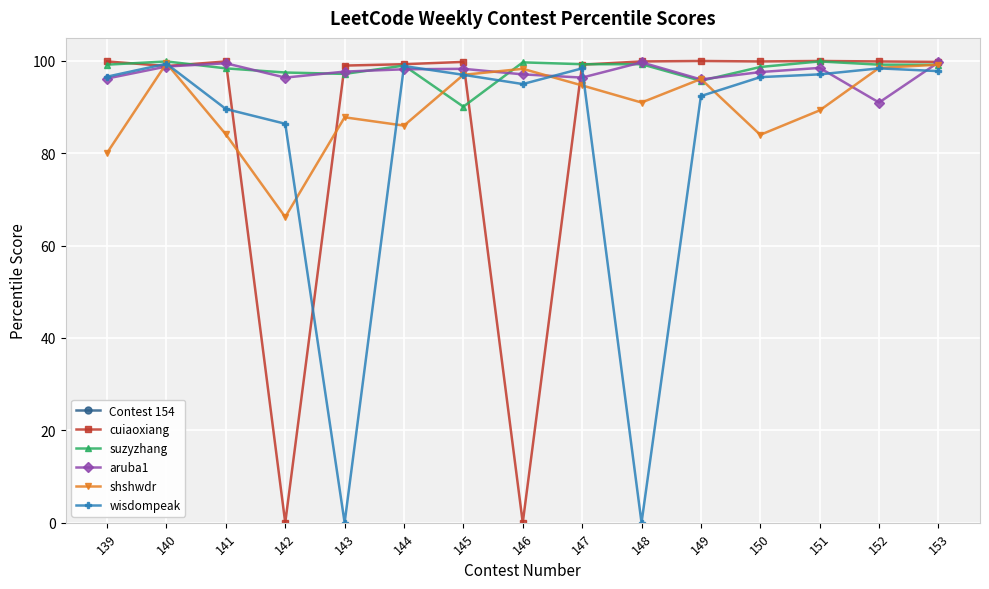

What is the difference between the maximum and minimum values in the wisdompeak series?

99.4